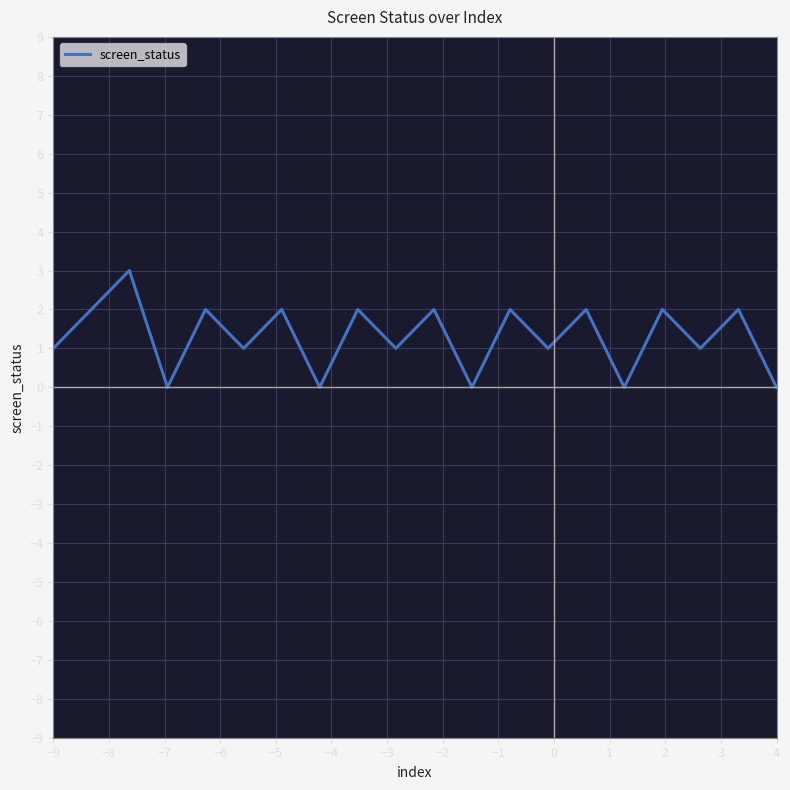

What is the difference between the maximum and minimum values?

3